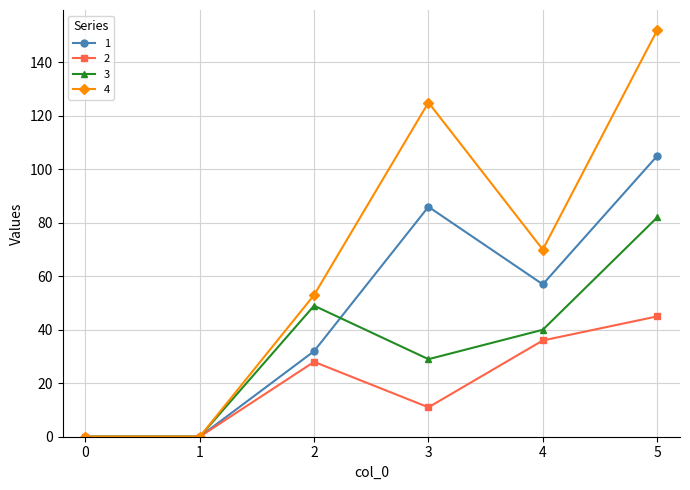

Which series has the widest spread of values?

4